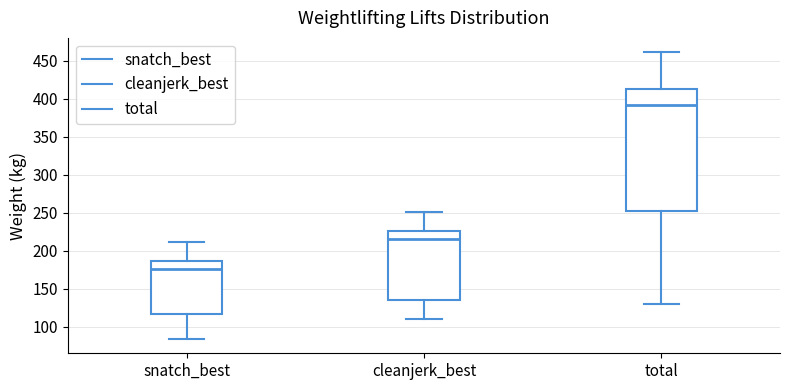

Comparing the boxes themselves (not the whiskers), which one is the tallest?

total